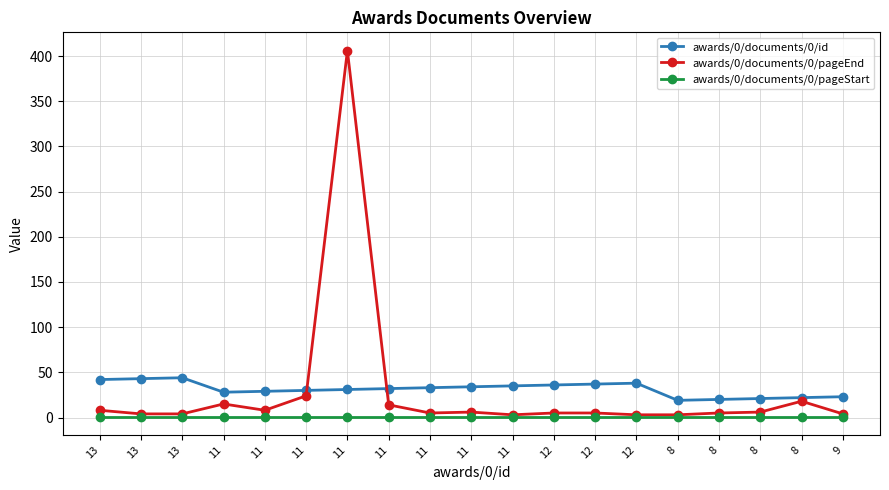

What is the difference between the awards/0/documents/0/pageEnd values at 13 and 11?

20